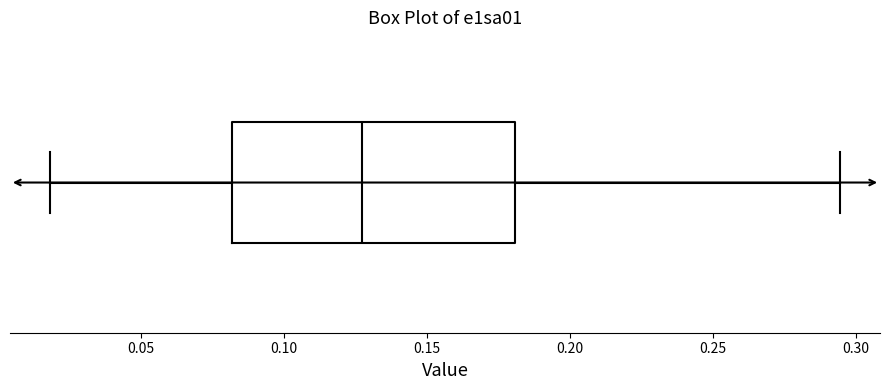

Where does the left whisker of the box end on the x-axis? The values are not printed on the chart, so give them approximately, as read against the axis.

0.020